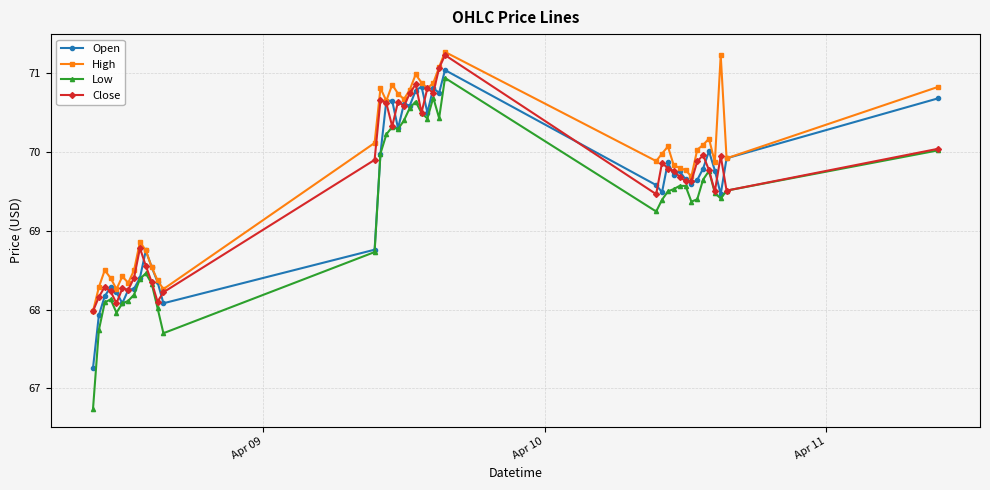

What is the value of the High point at the 35th from the left?

70.1